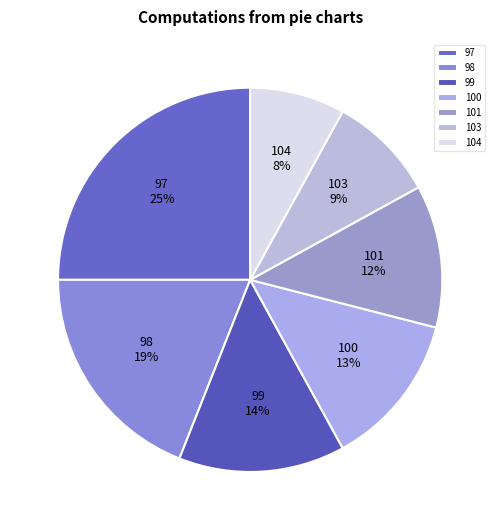

To the nearest percent, what is the average slice percentage?

14%